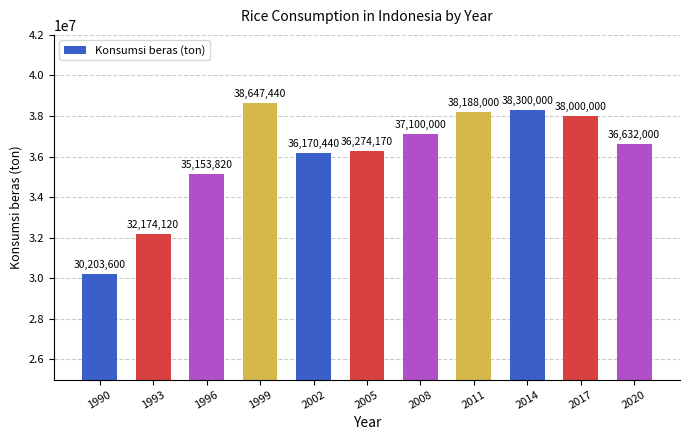

How many values are below 36632000?

5